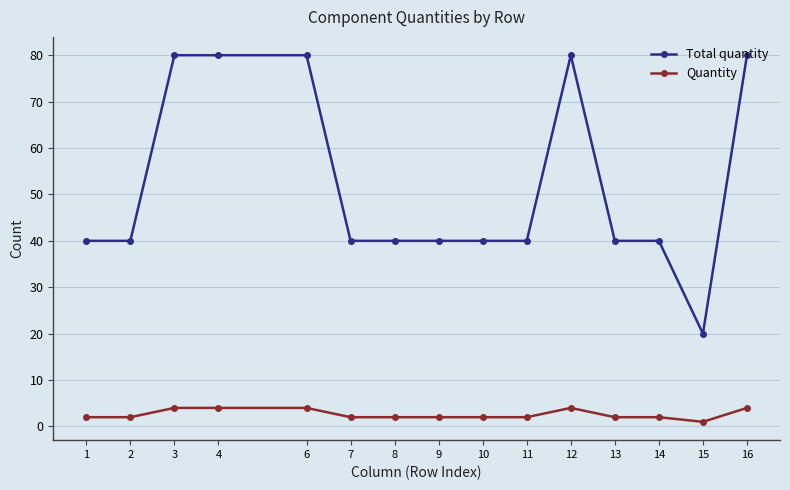

What is the value of the Total quantity point at the 7th from the left?

40